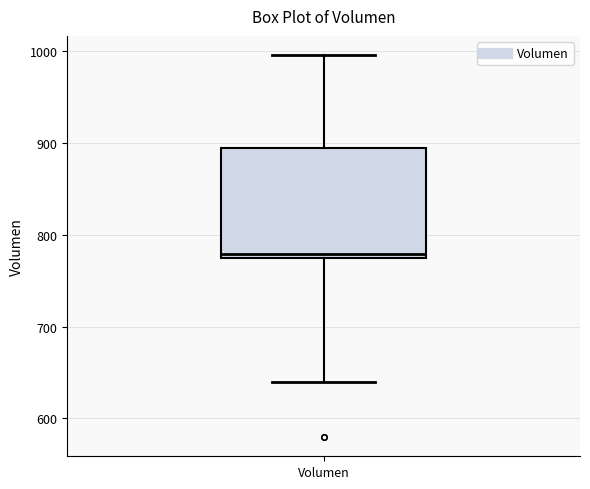

Transcribe this box plot: give where the median line is, the range the box spans, and where the two whiskers end, as read against the y-axis. The values are not printed on the chart, so give them approximately, as read against the axis.

median 780, box 770 to 890, whiskers 640 to 1000